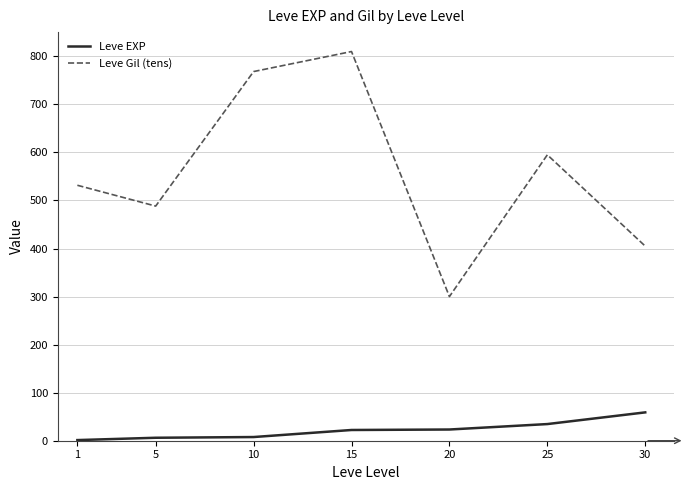

Rank the series at 10 from lowest to highest value.

Leve EXP, Leve Gil (tens)